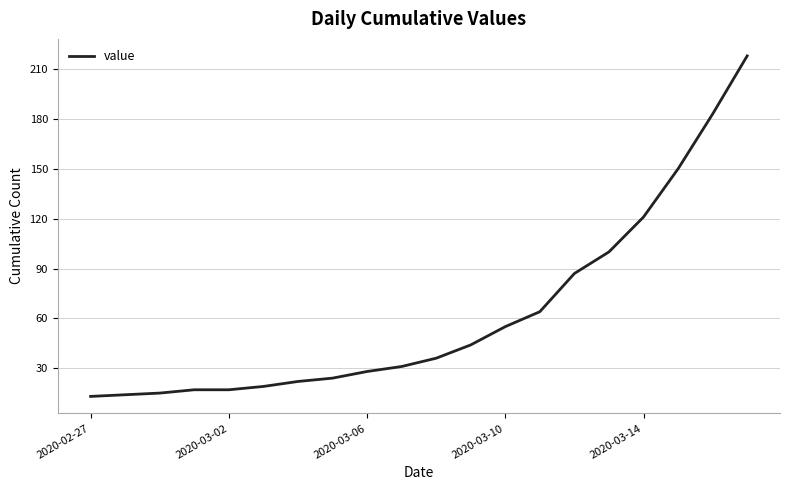

Is this an area chart (filled region under the line)?

No